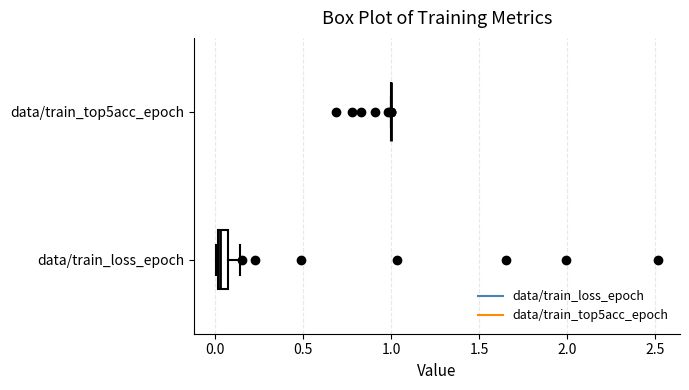

Comparing the boxes themselves (not the whiskers), which one is the widest?

data/train_loss_epoch